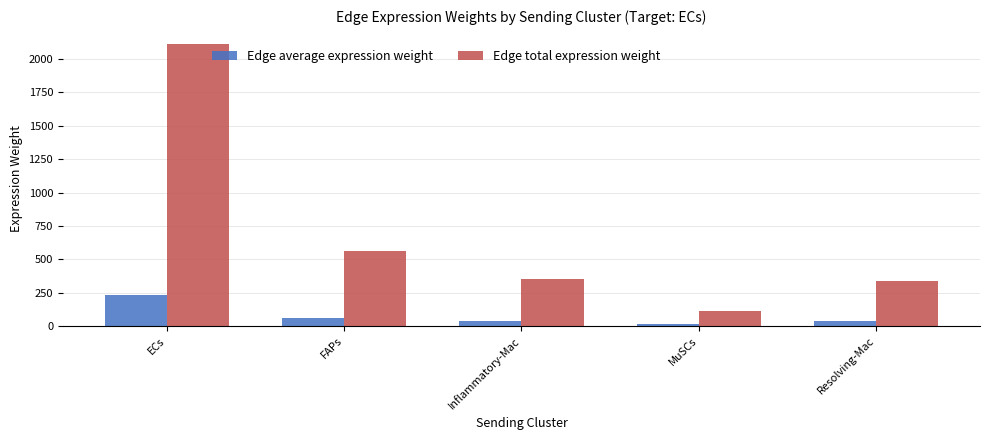

Is the value of Edge total expression weight at Inflammatory-Mac greater than the value of Edge average expression weight at FAPs?

Yes